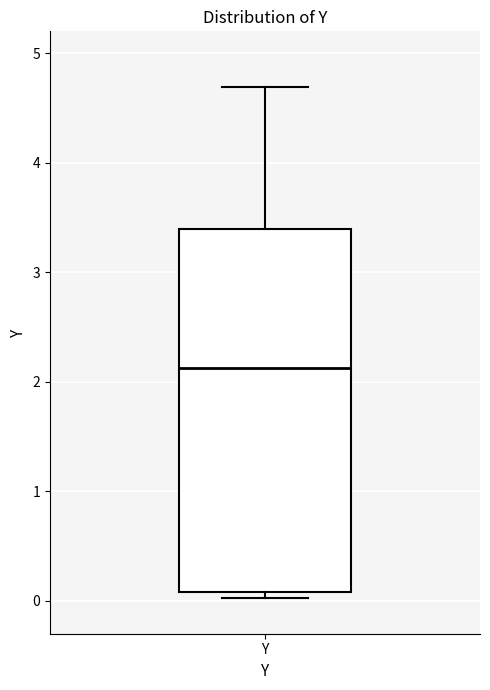

Where is the lower edge of the box for Y on the y-axis? The values are not printed on the chart, so give them approximately, as read against the axis.

0.1